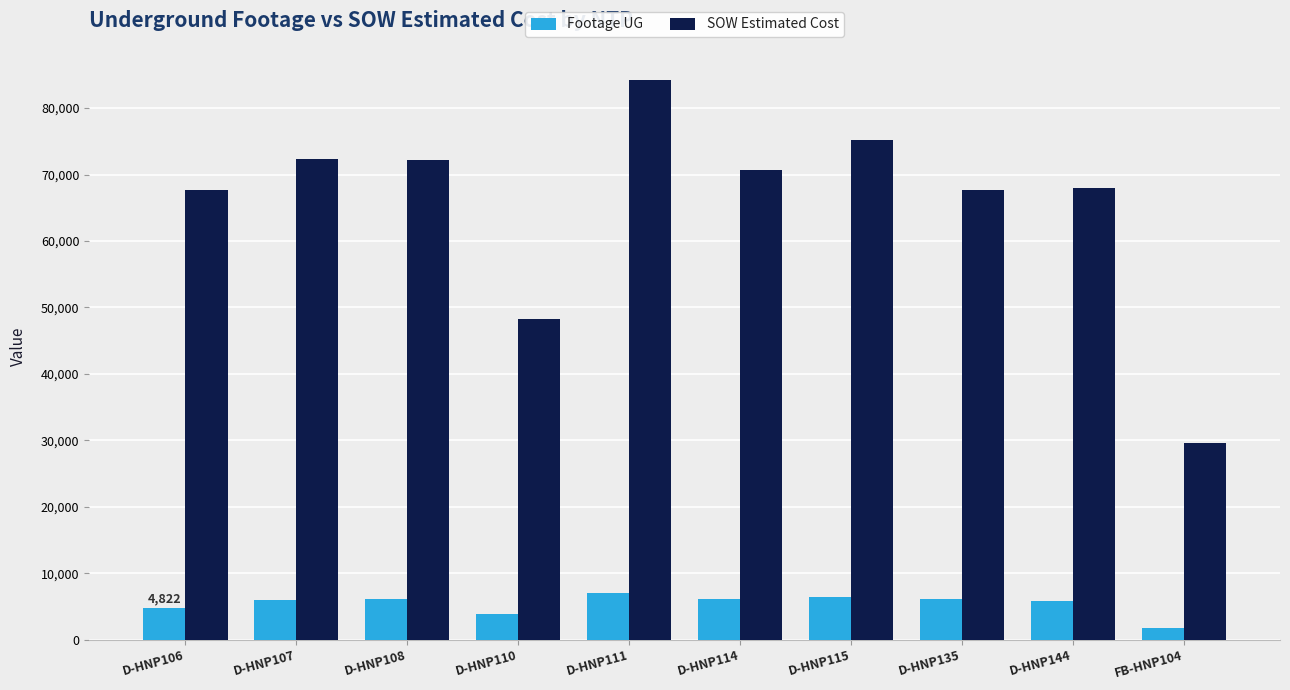

Count the number of data series in this chart.

2